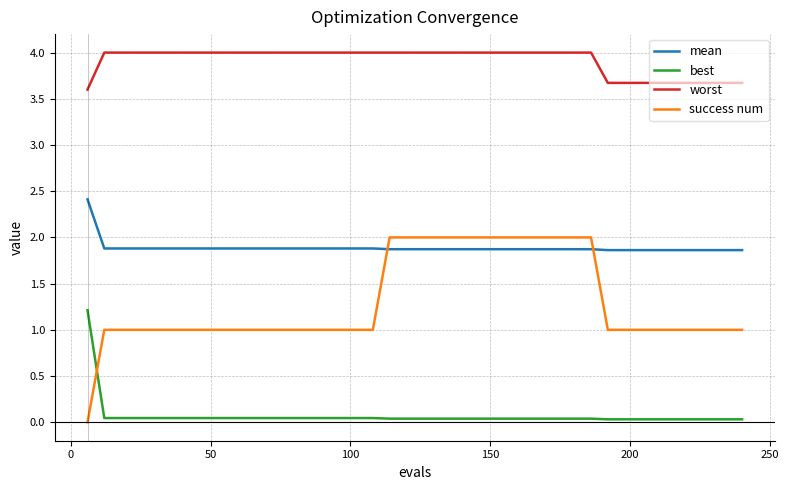

What is the difference between the maximum and minimum values in the best series?

1.2